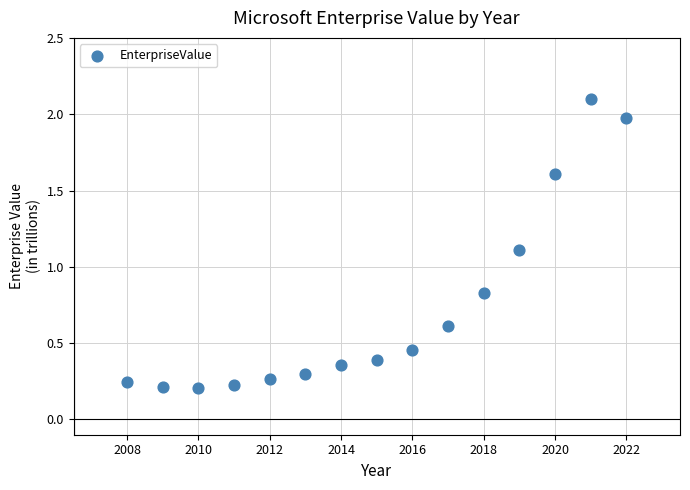

What Y value in the scatter plot is closest to 1?

1.1